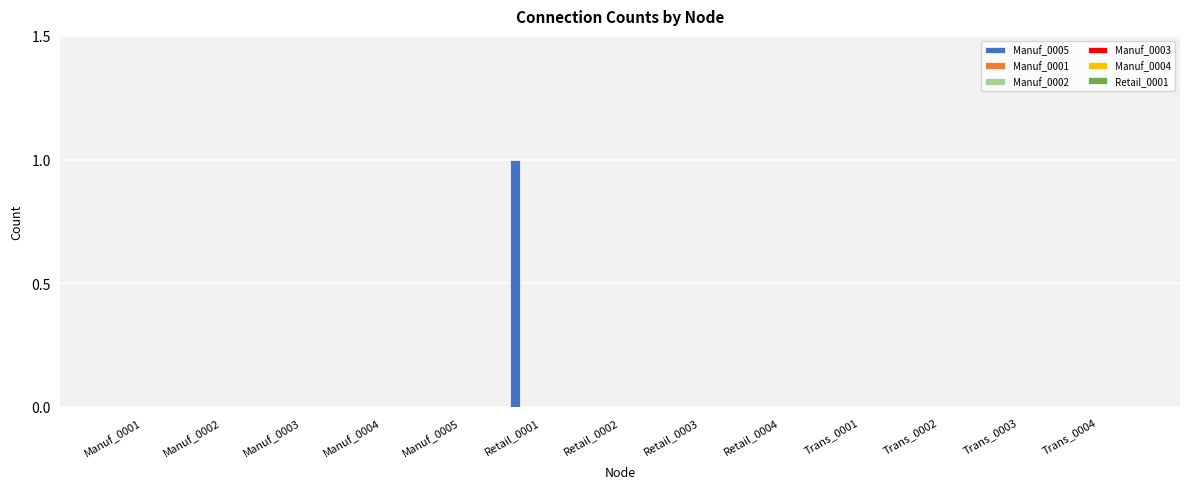

Does the chart contain stacked bars?

No